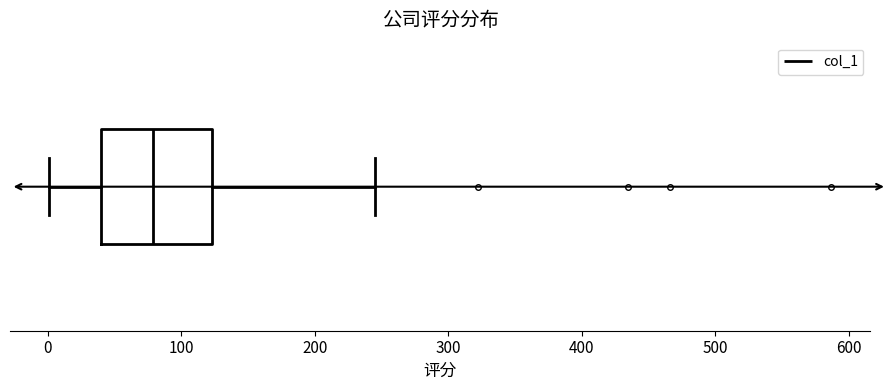

Transcribe this box plot: give where the median line is, the range the box spans, and where the two whiskers end, as read against the x-axis. The values are not printed on the chart, so give them approximately, as read against the axis.

median 80, box 40 to 120, whiskers 0 to 250